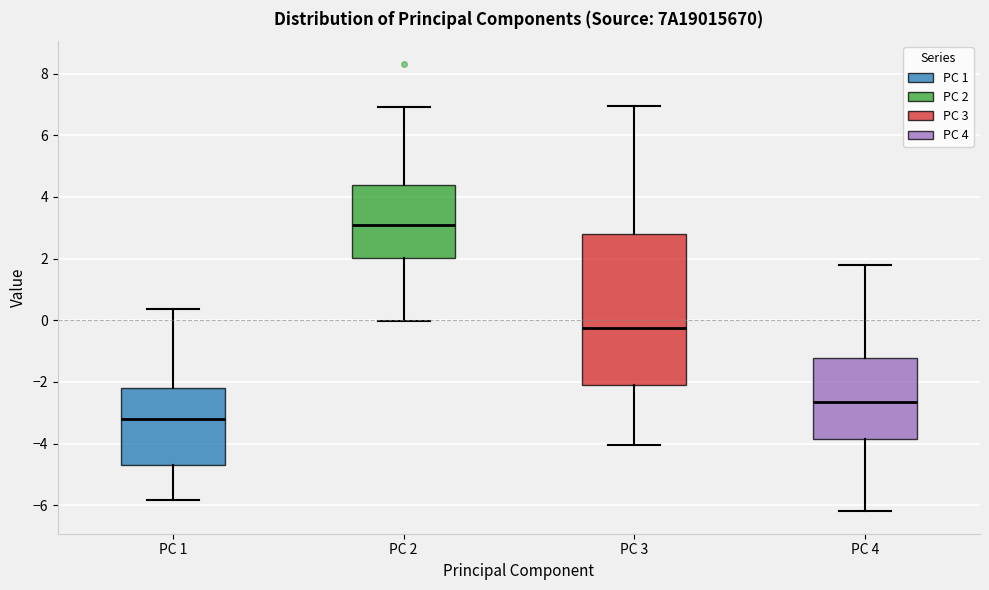

Which box has the lowest median line?

PC 1